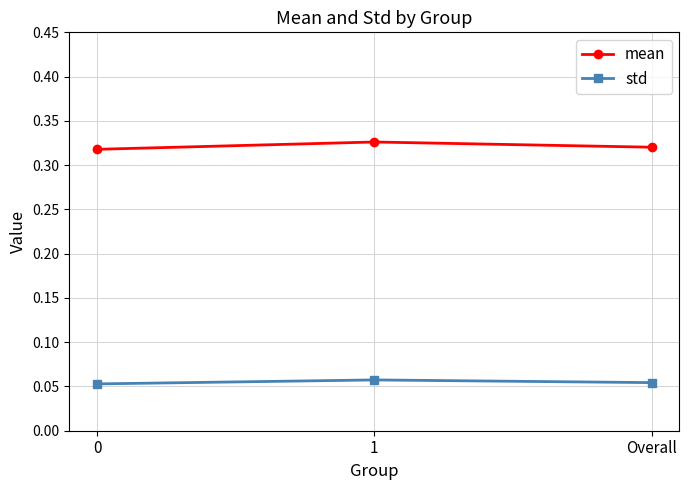

At which category is the sum across all series the highest?

1